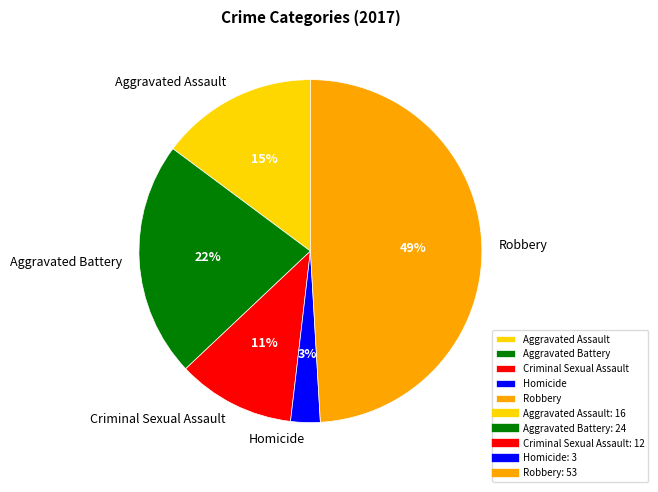

To the nearest percent, what portion does Homicide represent?

3%